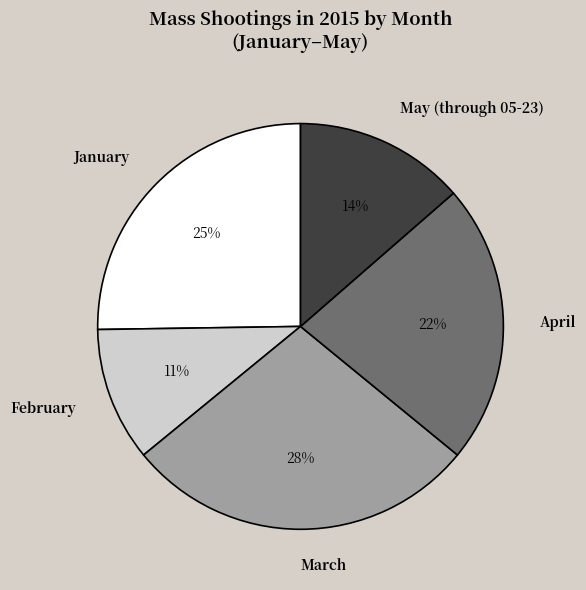

To the nearest percent, what is the difference between the March and February slice percentages?

17%